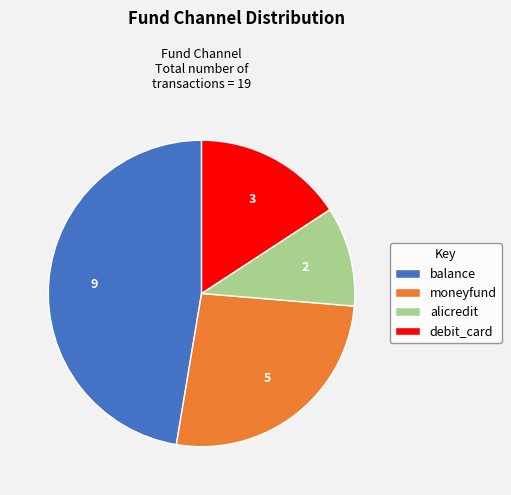

What is the ratio of the value at debit_card to the value at moneyfund?

0.6